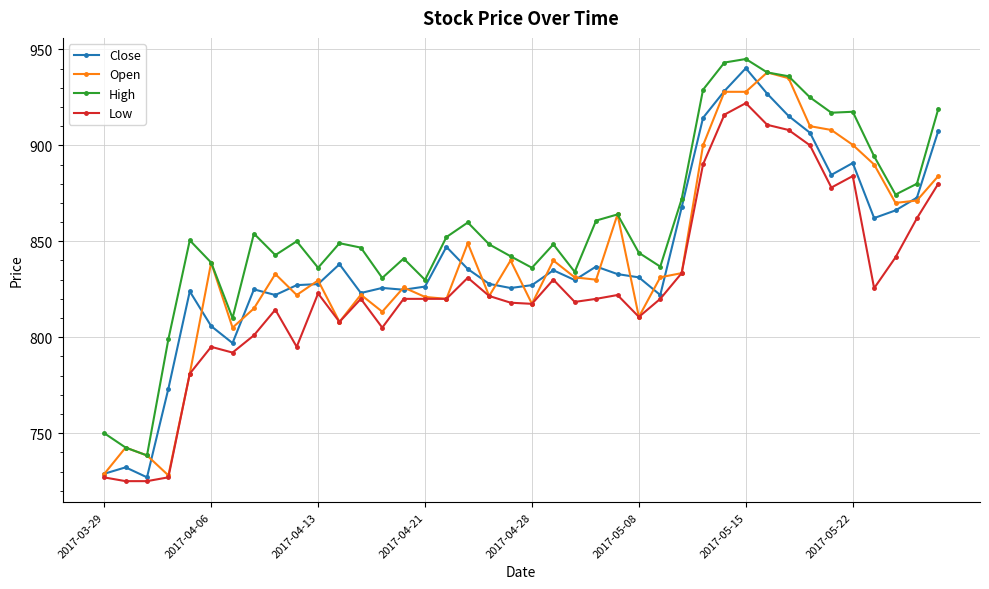

What is the value of the Low point at the 40th from the left?

880.0